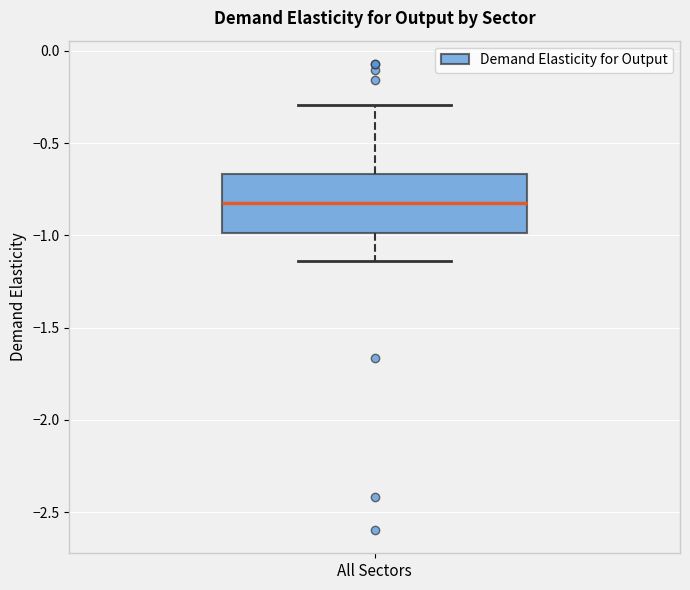

Read this box plot against the y-axis: the position of the median line, the range covered by the box, and the ends of both whiskers. The values are not printed on the chart, so give them approximately, as read against the axis.

median -0.85, box -1.00 to -0.65, whiskers -1.15 to -0.30